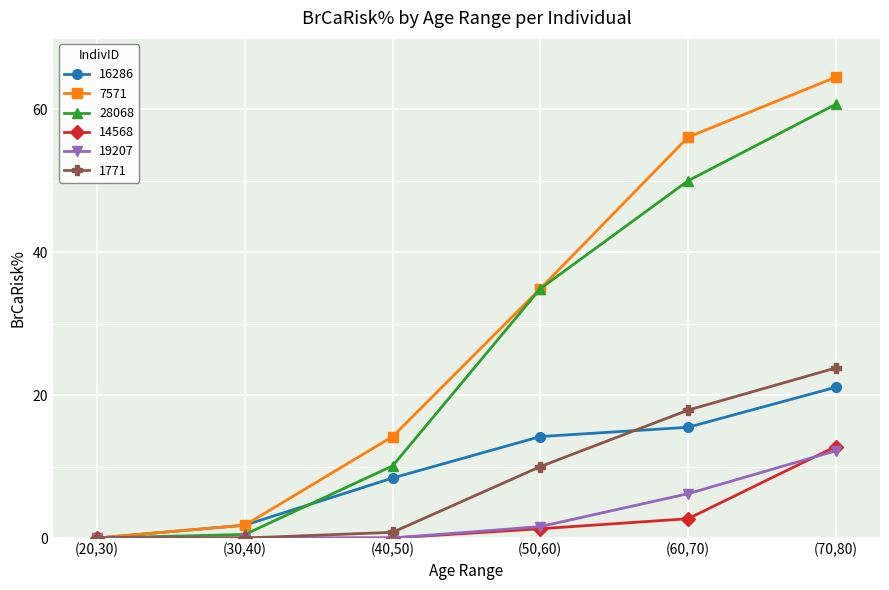

At which category is the sum across all series the highest?

(70,80)